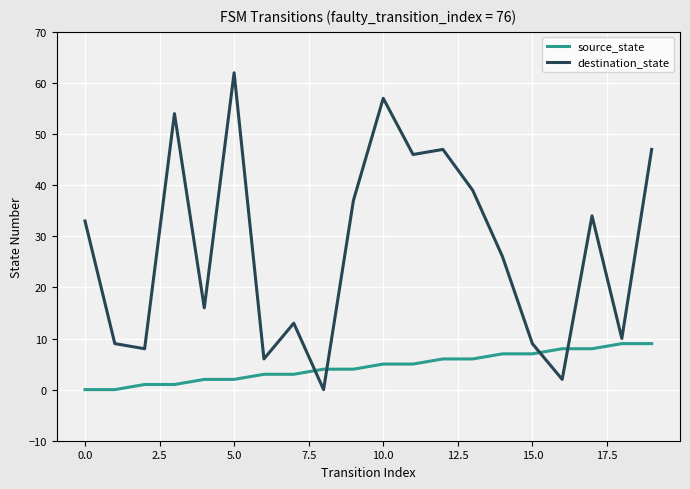

What is the difference between the second highest and second lowest values in the source_state series?

9